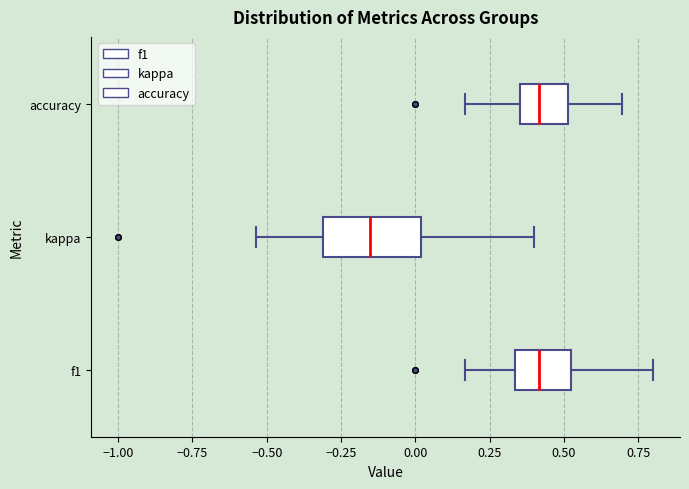

Comparing the boxes themselves (not the whiskers), which one is the widest?

kappa